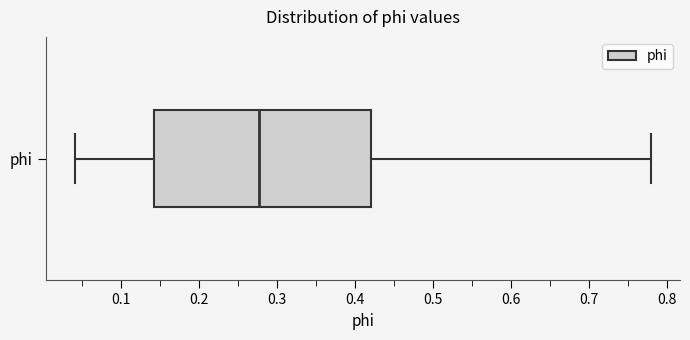

Where does the median line of the box for phi sit on the x-axis? The values are not printed on the chart, so give them approximately, as read against the axis.

0.28